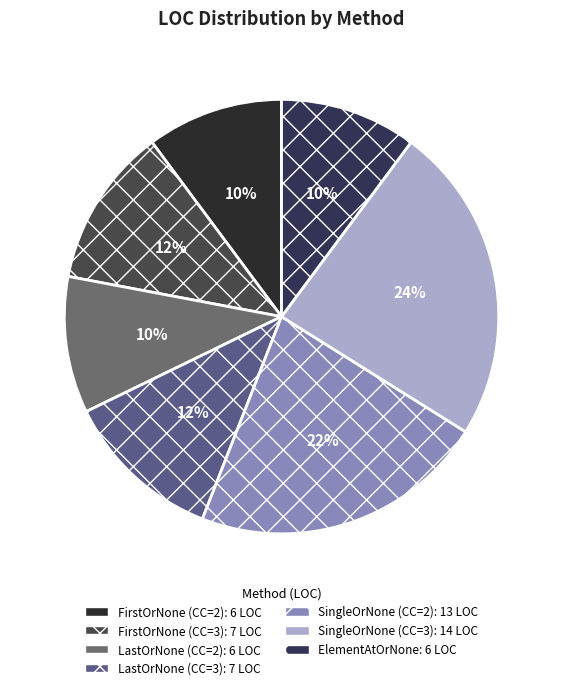

Does FirstOrNone (CC=2) represent more than half of the total?

No